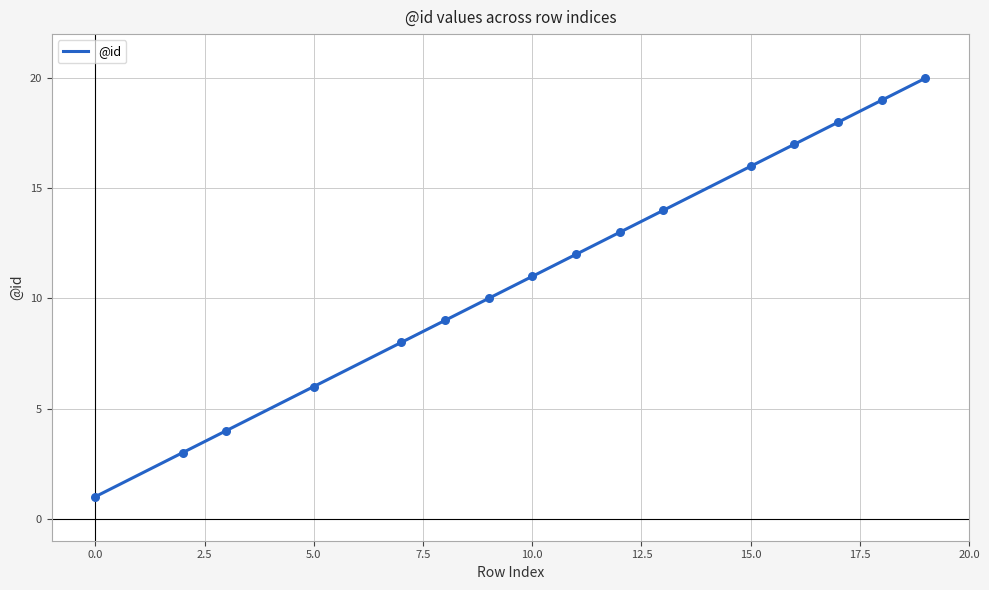

Approximately how many times larger is the value at 2 compared to 16?

0.2